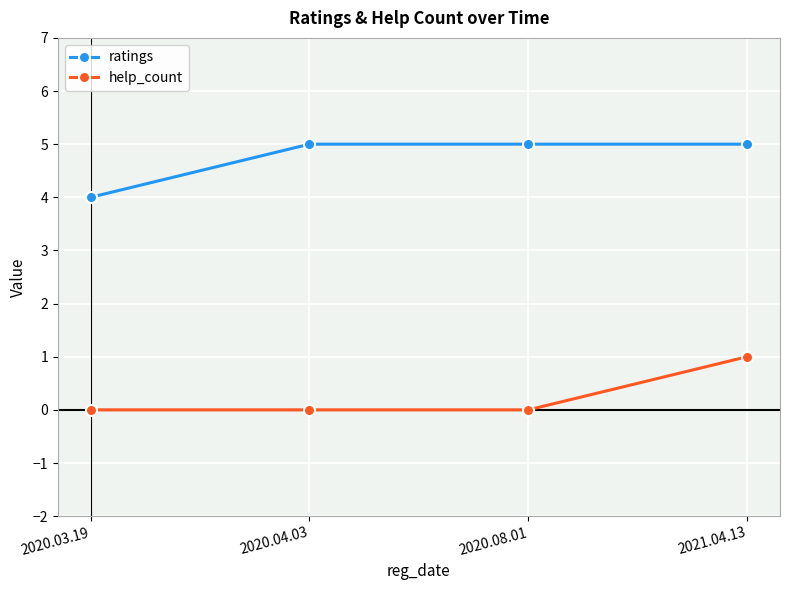

What is the label of the 4th point from the left?

2021.04.13